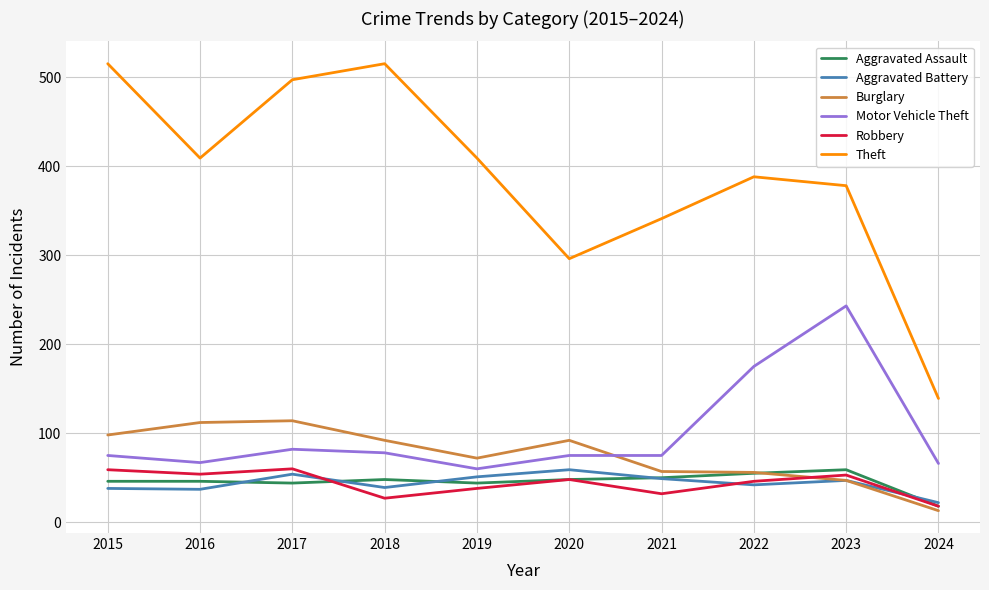

True or false: Robbery has a value of 54 at 2016.

True